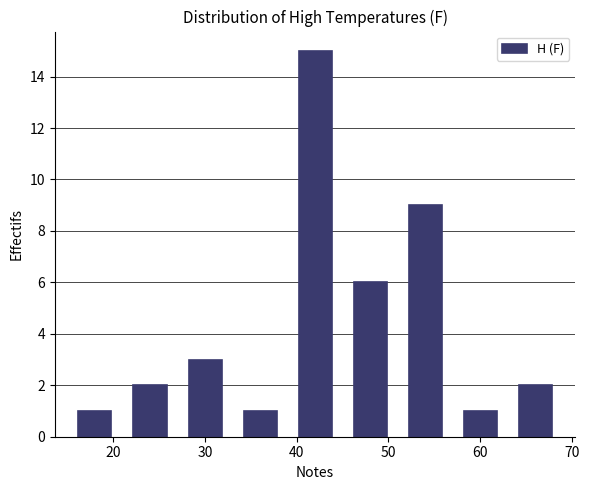

Reading left to right, transcribe this chart: for each bar, give the range it covers on the x-axis and its height. The values are not printed on the chart, so give them approximately, as read against the axis.

15 to 21: 1
21 to 27: 2
27 to 33: 3
33 to 39: 1
39 to 45: 15
45 to 51: 6
51 to 57: 9
57 to 63: 1
63 to 69: 2